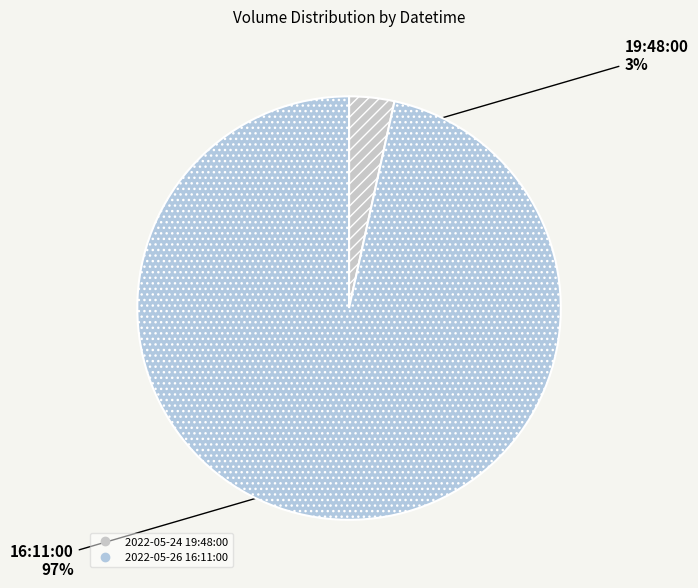

What portion of the pie excludes 2022-05-24 19:48:00?

96.6%